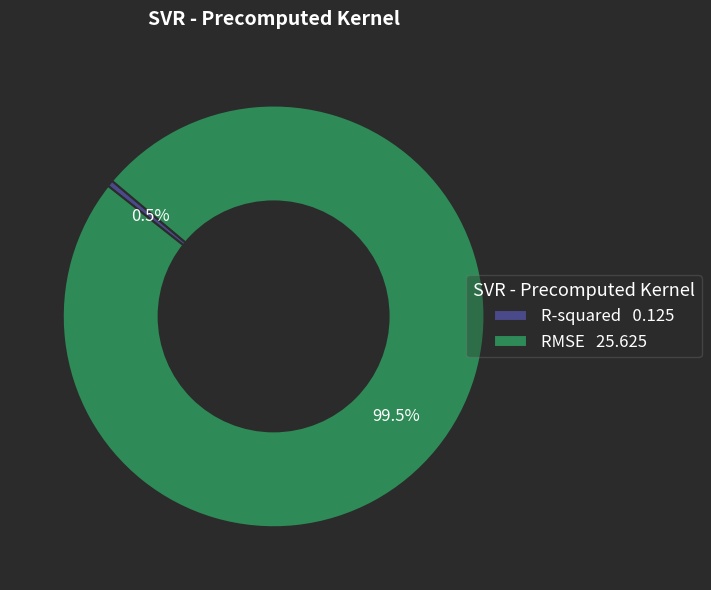

Is there a majority slice in this chart?

Yes